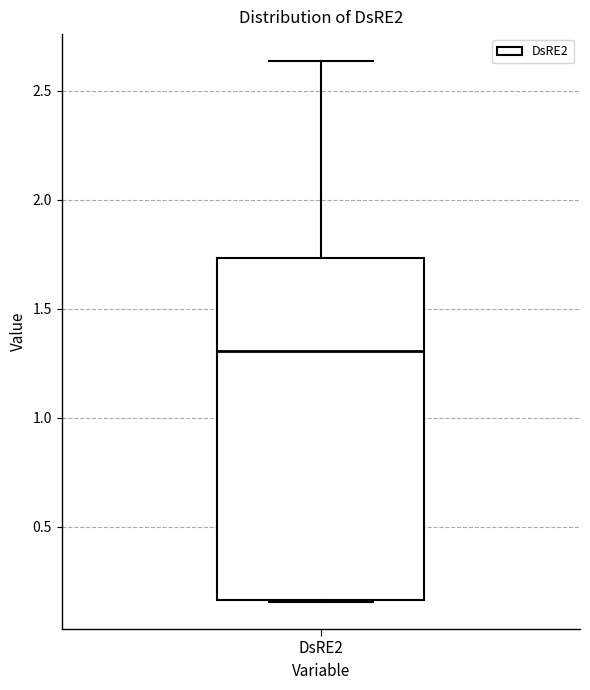

Read this box plot against the y-axis: the position of the median line, the range covered by the box, and the ends of both whiskers. The values are not printed on the chart, so give them approximately, as read against the axis.

median 1.30, box 0.15 to 1.75, whiskers 0.15 to 2.65